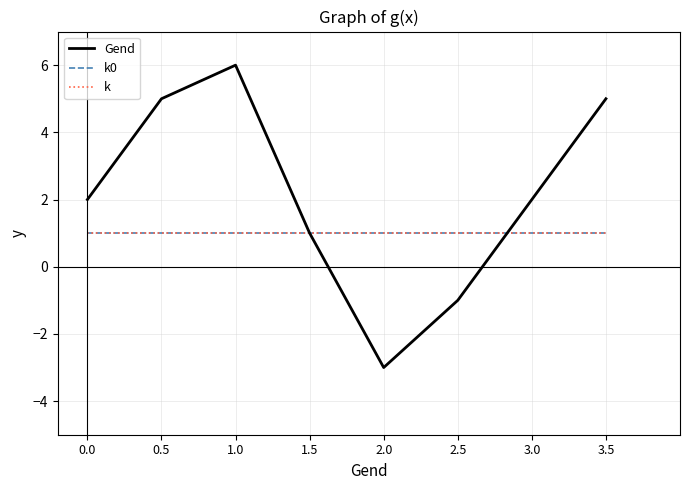

Does the chart have visible grid lines?

Yes